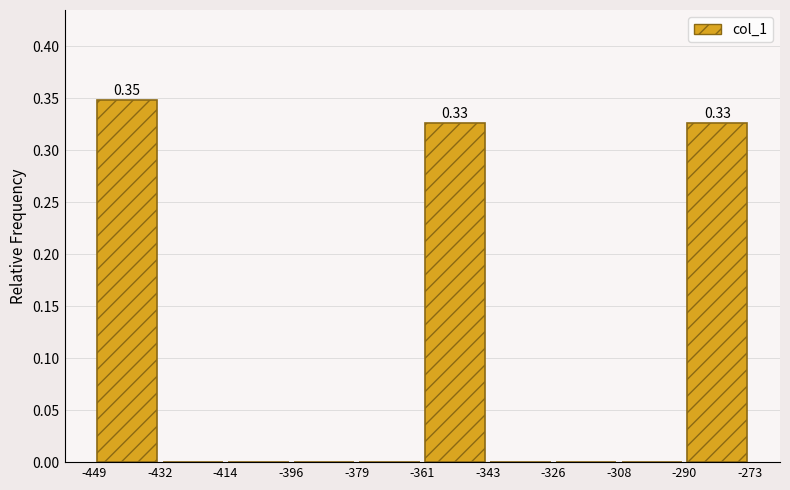

Which range on the x-axis has the tallest bar?

-449 to -432